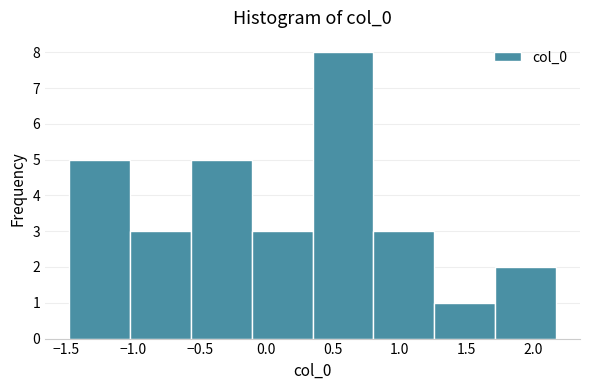

What is the height of the bar covering -0.55 to -0.10 on the x-axis? Neither the bar edges nor the heights are printed on the chart, so give them approximately, as read against the axes.

5